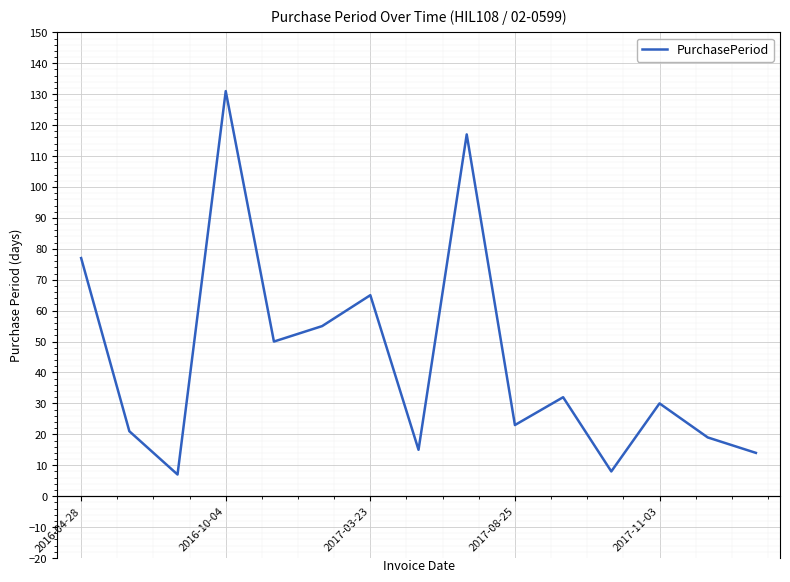

What is the difference between the maximum and minimum values?

124